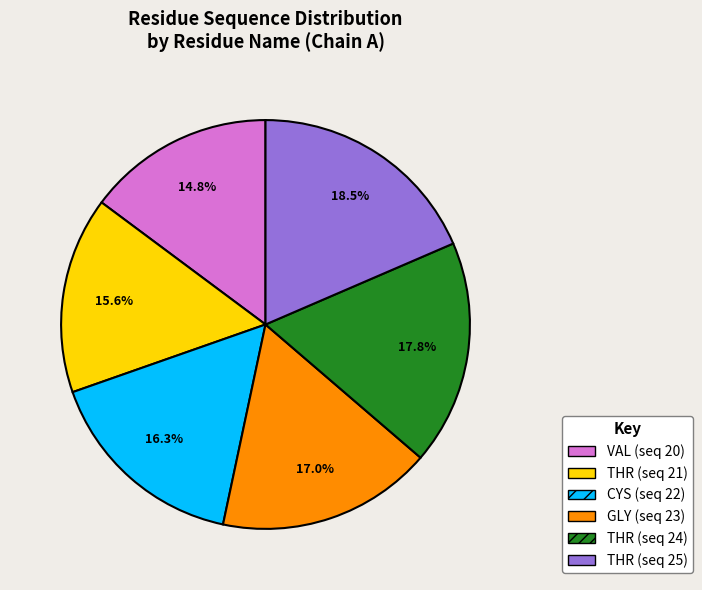

Which category has the smallest portion of the pie?

VAL (seq 20)